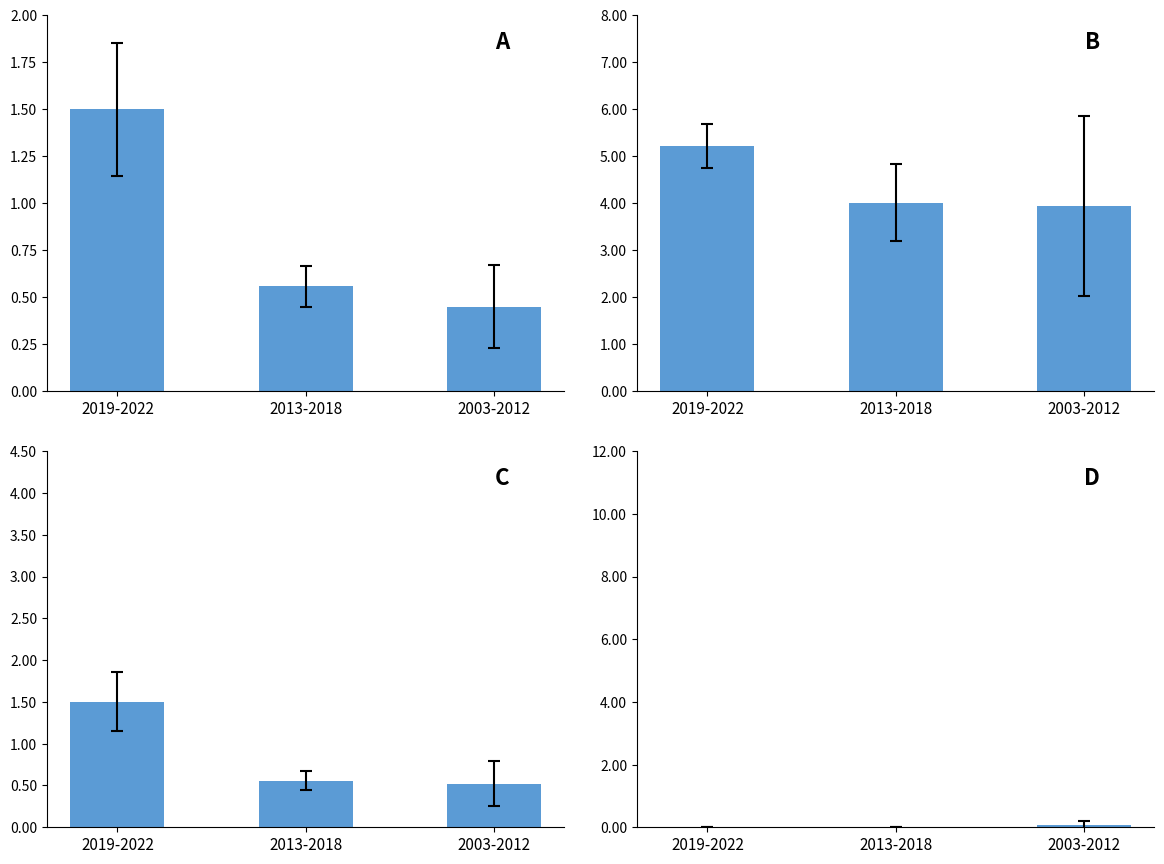

What is the sum of the 股利合計 (元/股) values at 2013-2018 and 2019-2022?

2.1